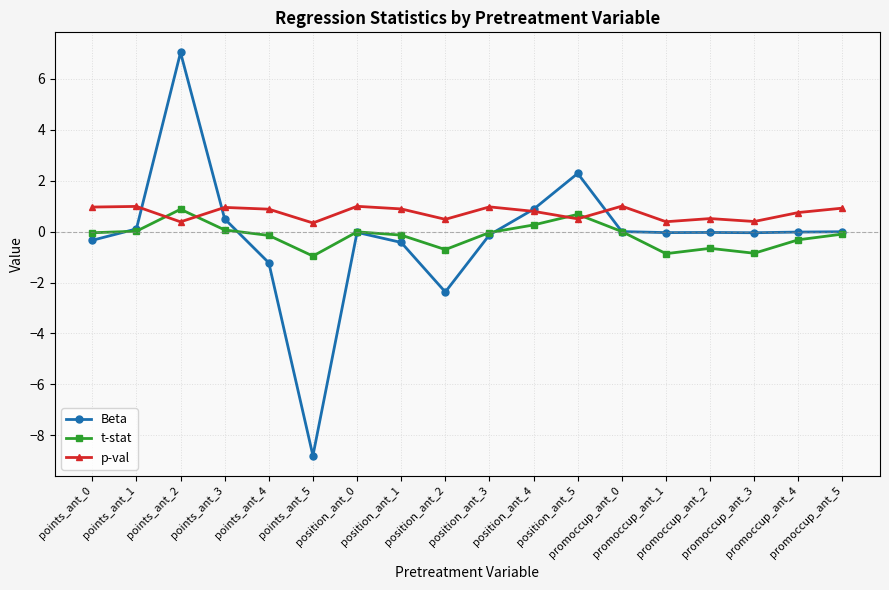

Which series has the largest total across all categories?

p-val